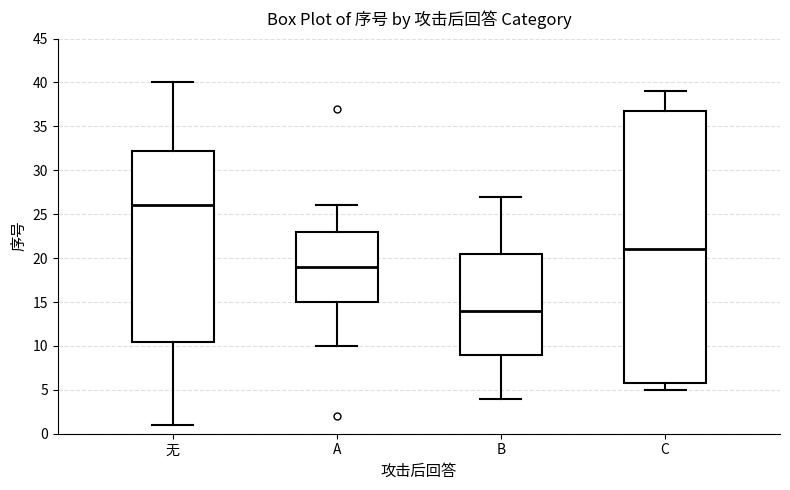

Which box's median line is the highest?

无